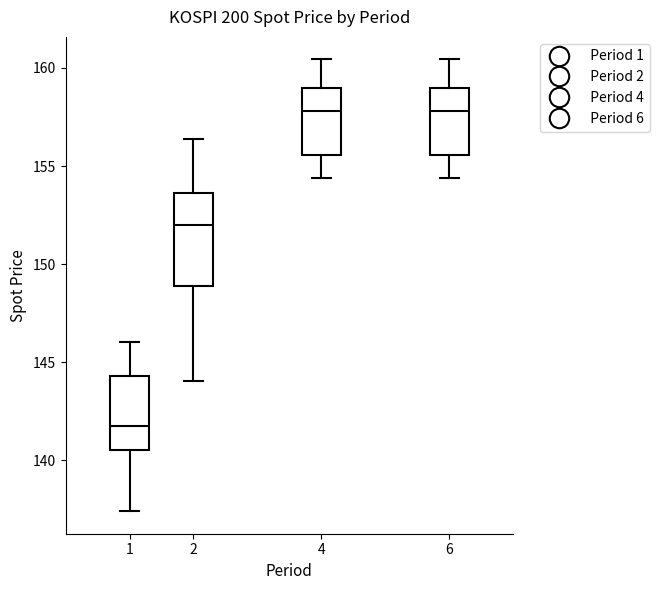

Where is the upper edge of the box at x = 6 on the y-axis? The values are not printed on the chart, so give them approximately, as read against the axis.

159.0